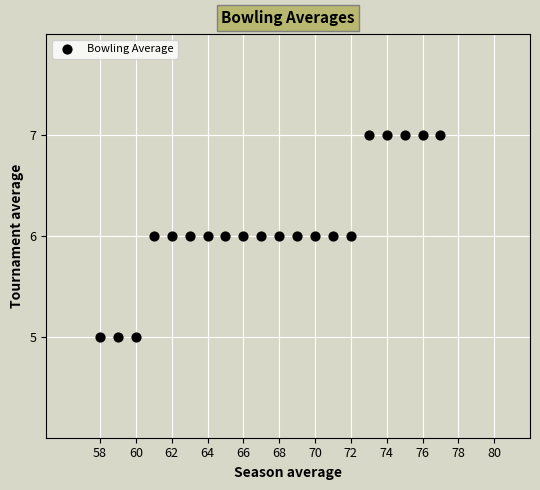

What is the range of X values (max minus min)?

19